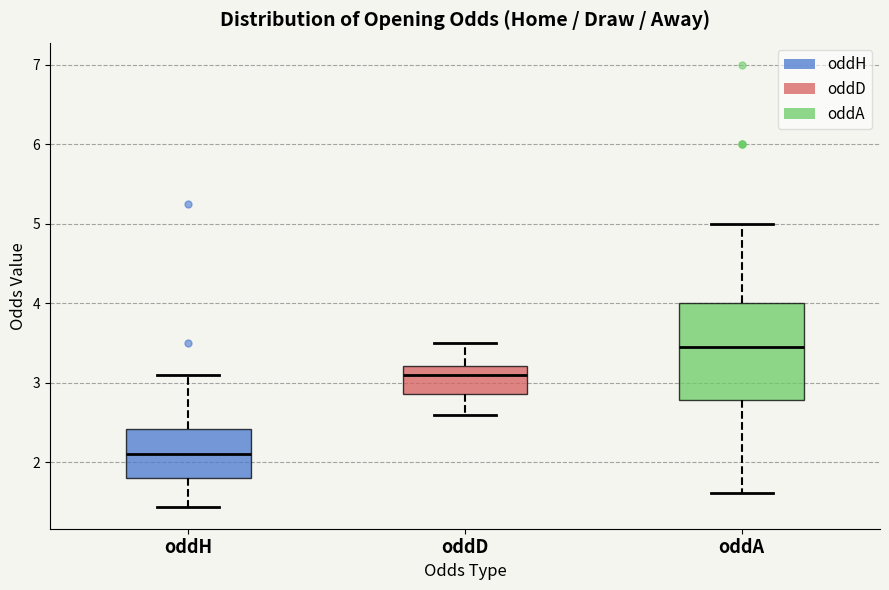

Which box's median line is the lowest?

oddH